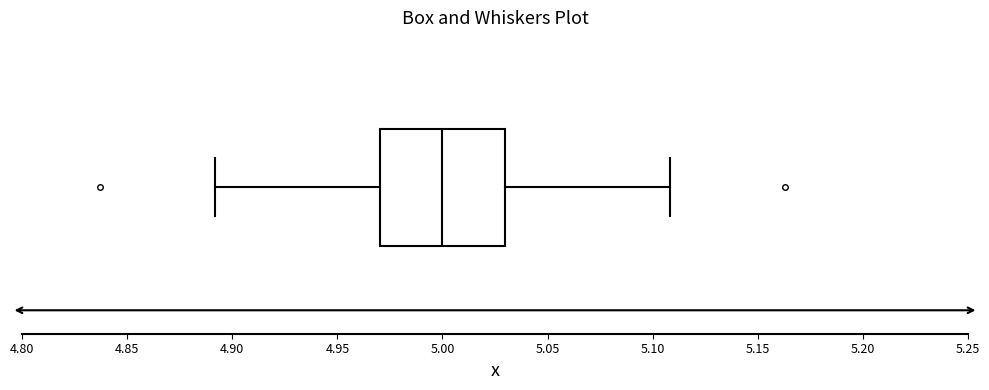

Where is the left edge of the box on the x-axis? The values are not printed on the chart, so give them approximately, as read against the axis.

4.97